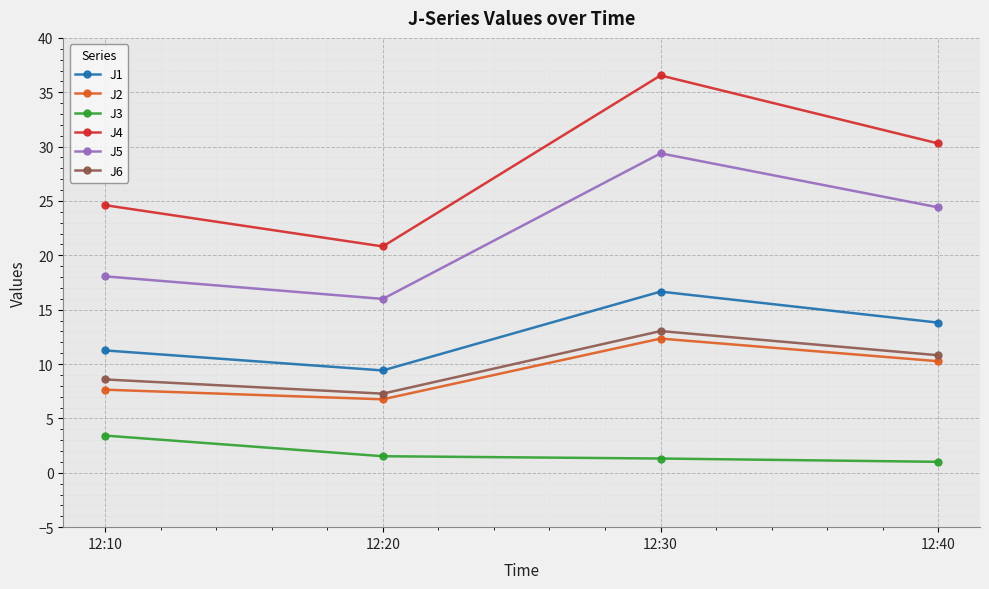

At which category is the sum across all series the highest?

12:30